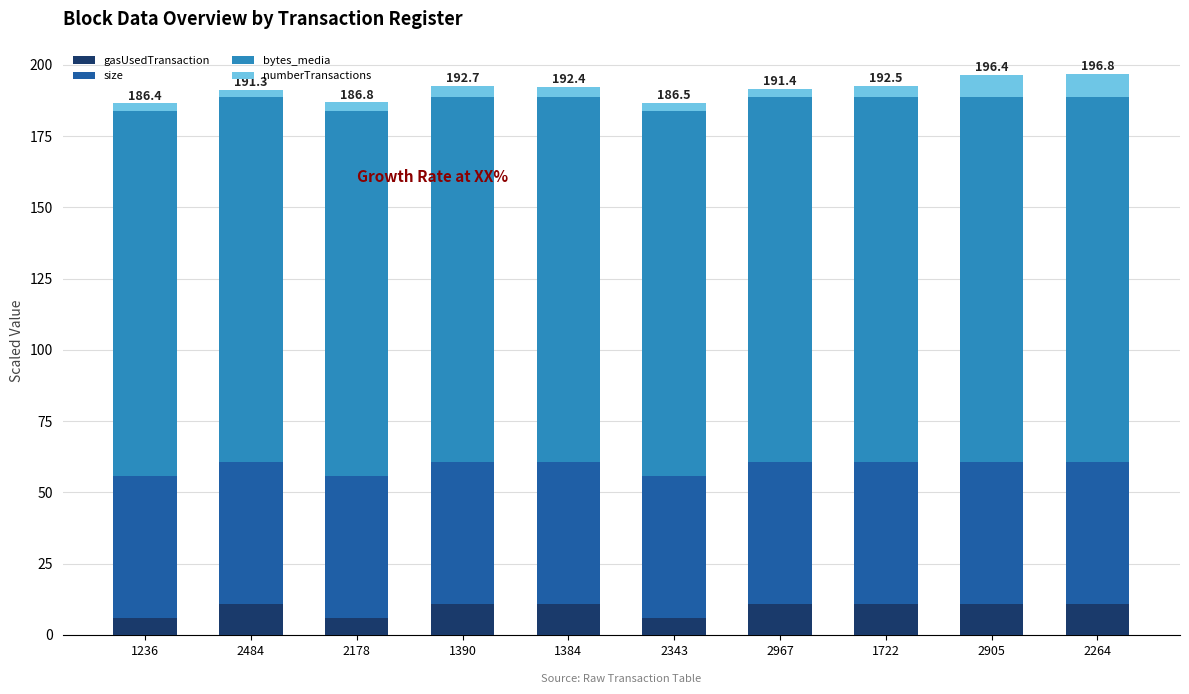

What is the highest value of the gasUsedTransaction series?

10.7